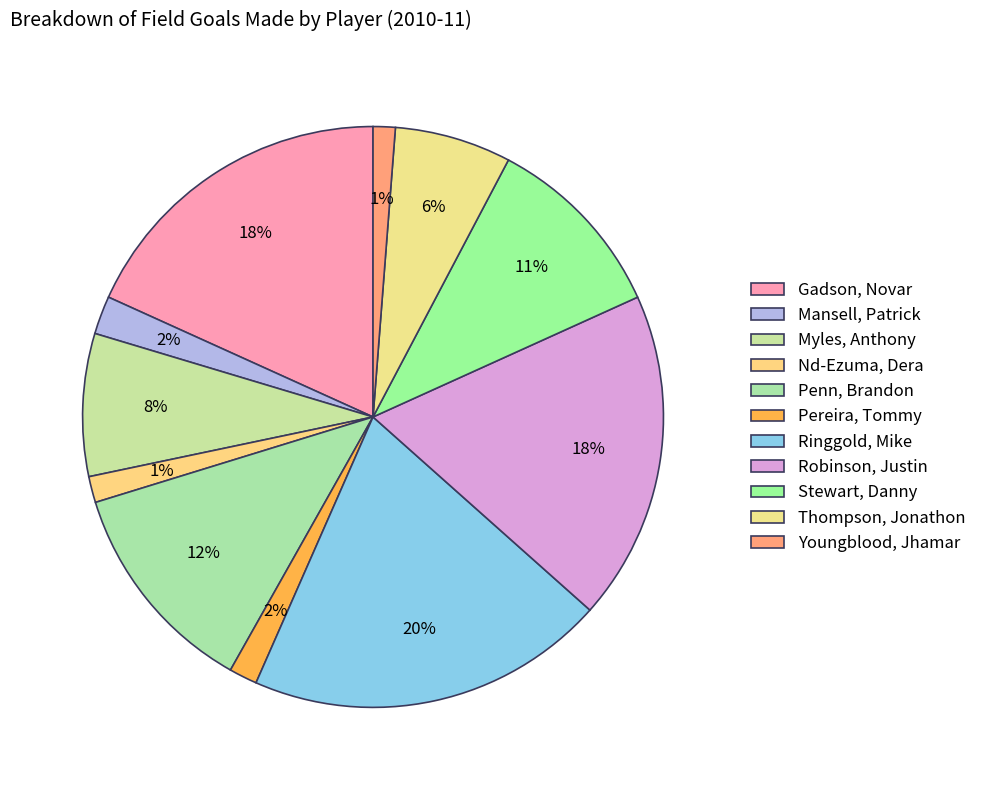

How many slices are in this pie chart?

11